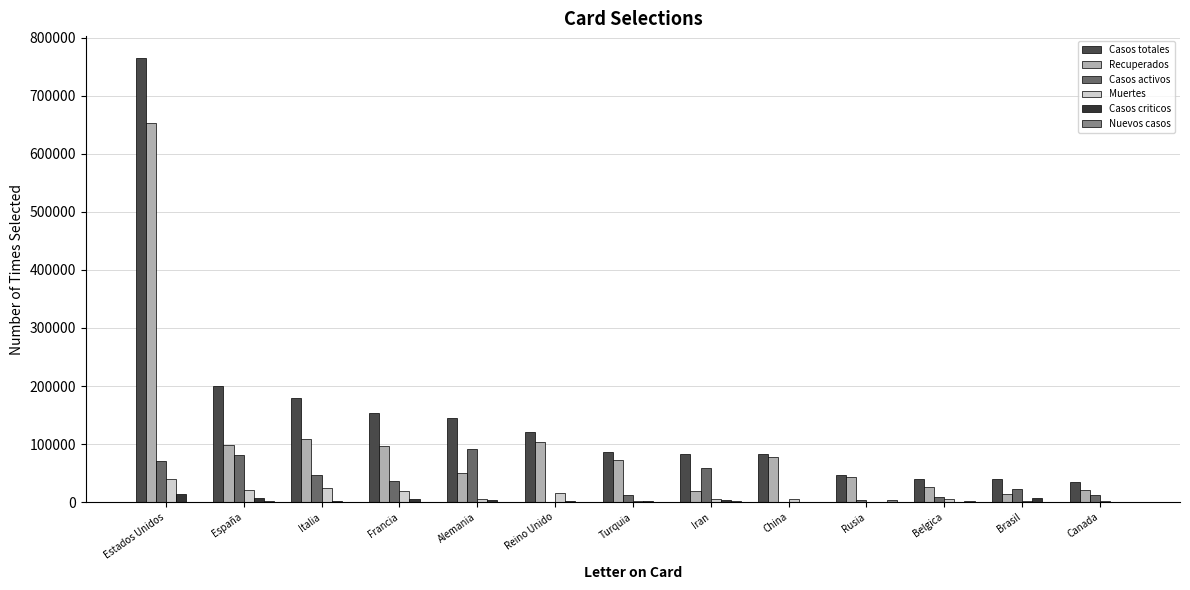

Where is Muertes nearest to the value 20485?

España